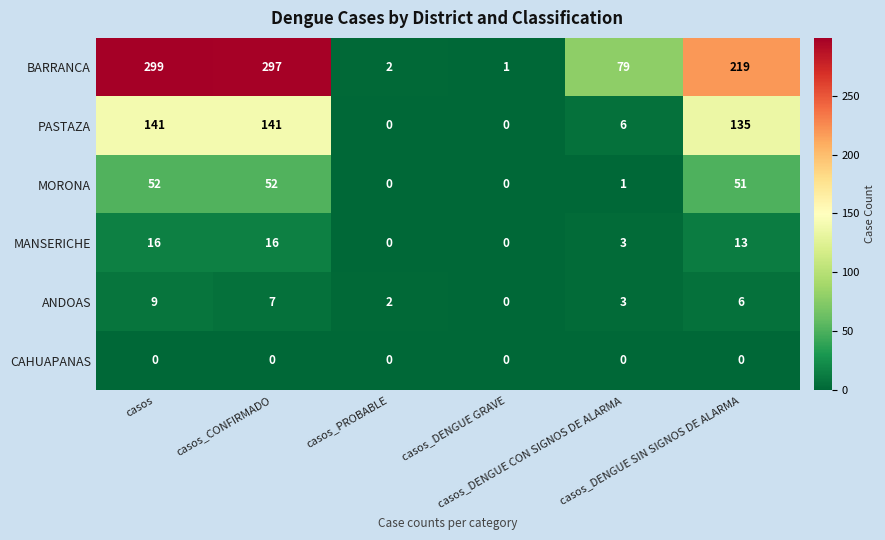

Count the number of categories in the chart.

6